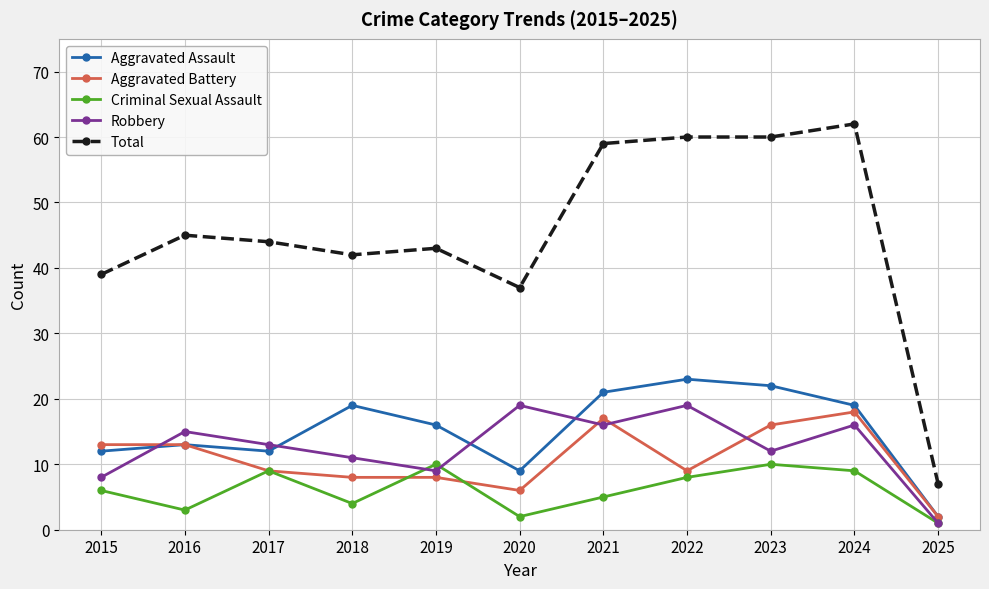

What is the smallest value displayed?

1